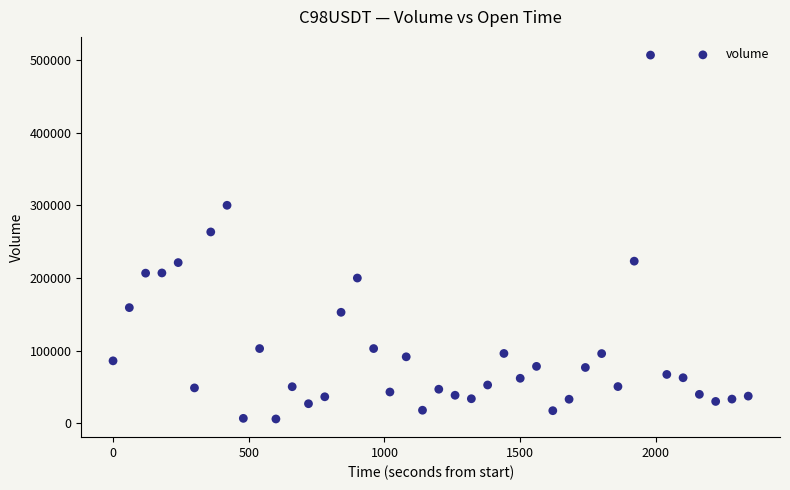

What is the range of Y values (max minus min)?

501862